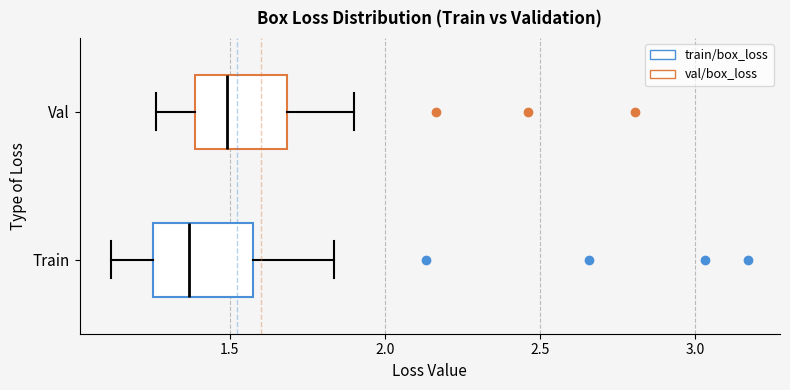

Which box has the furthest to the right median line?

Val